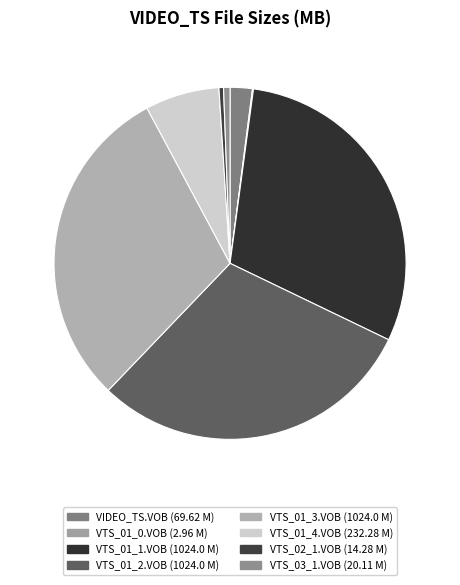

Is there any slice that represents more than half of the pie?

No